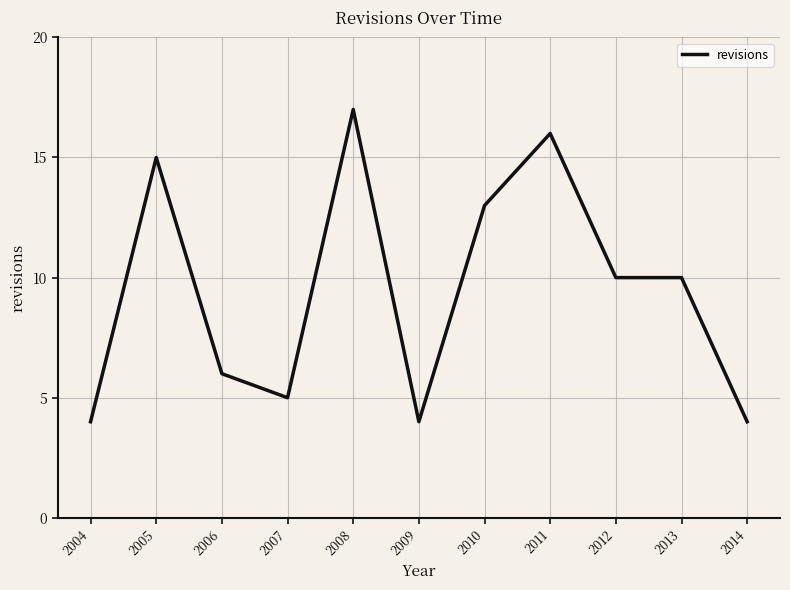

Between 2007 and 2013, which is larger?

2013